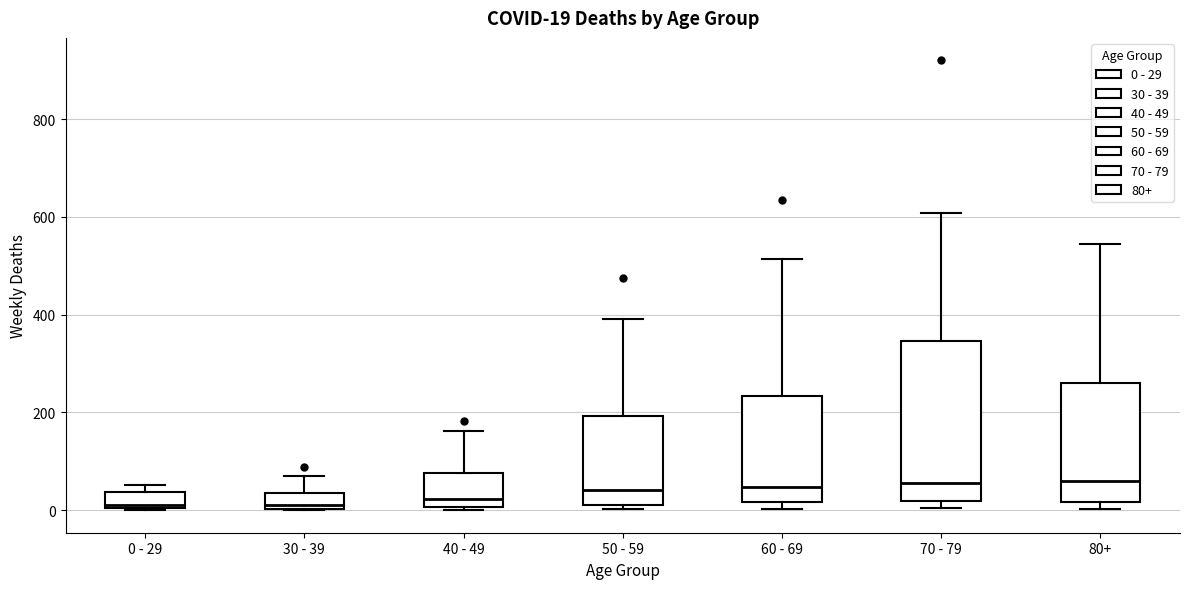

Comparing the boxes themselves (not the whiskers), which one is the tallest?

70 - 79